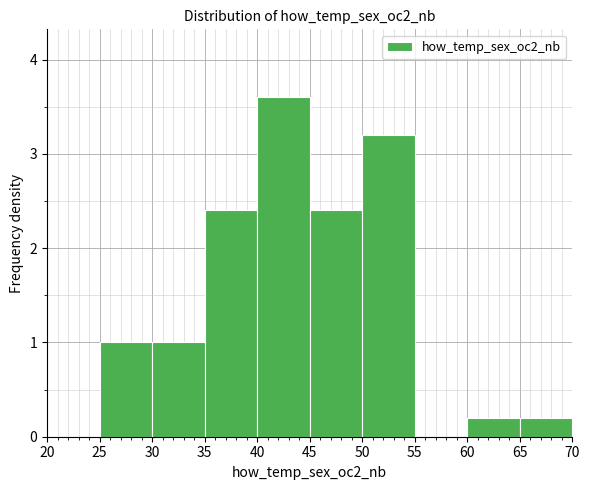

What is the height of the bar covering 25 to 30 on the x-axis? The values are not printed on the chart, so give them approximately, as read against the axis.

1.0